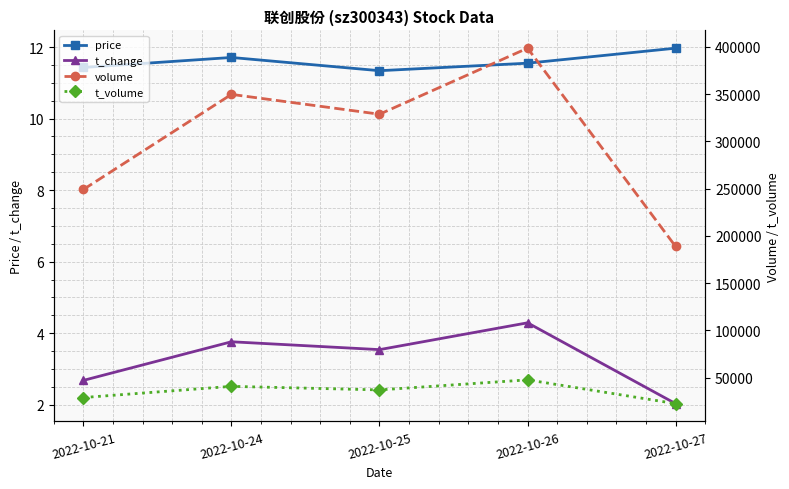

How many data points in volume are less than 328649?

2